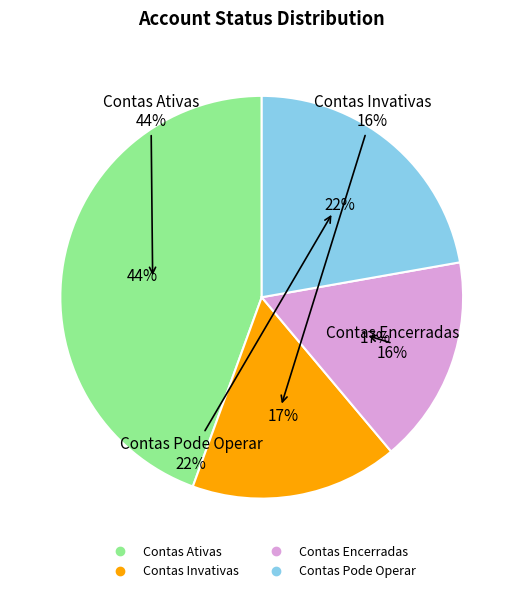

Rank the categories by value from highest to lowest.

Contas Ativas, Contas Pode Operar, Contas Invativas, Contas Encerradas